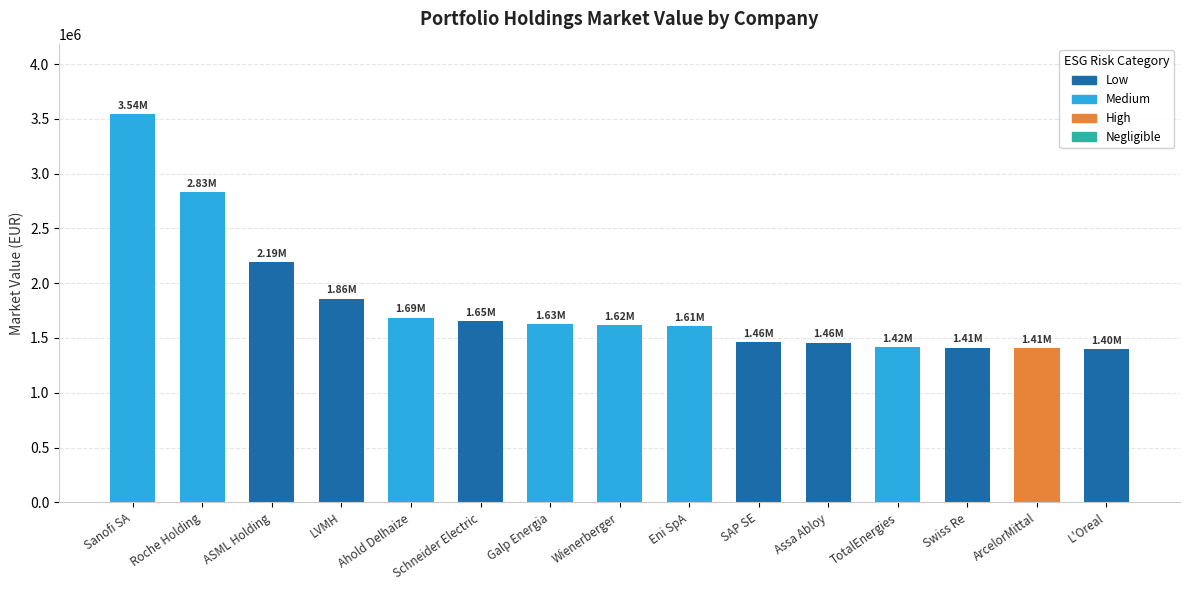

What is the change in value from ASML Holding to Swiss Re?

-780125